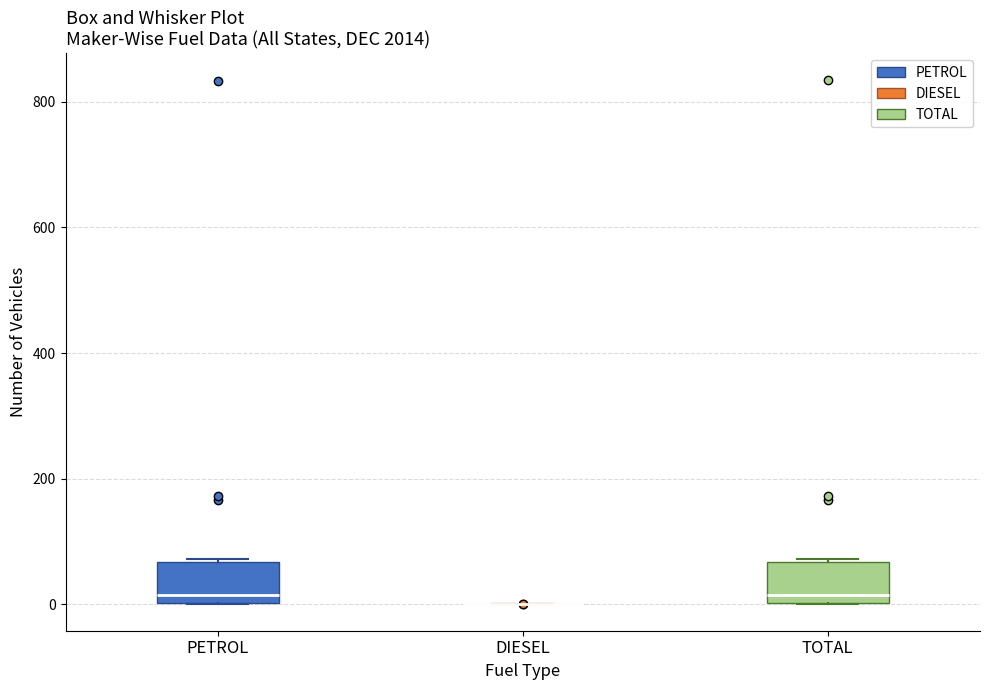

Reading left to right, read every box against the y-axis: the position of its median line, the range the box covers, and the ends of its whiskers. The values are not printed on the chart, so give them approximately, as read against the axis.

PETROL: median 20, box 0 to 60, whiskers 0 to 80
DIESEL: box collapsed to a line at 0, whiskers 0 to 0
TOTAL: median 20, box 0 to 60, whiskers 0 to 80